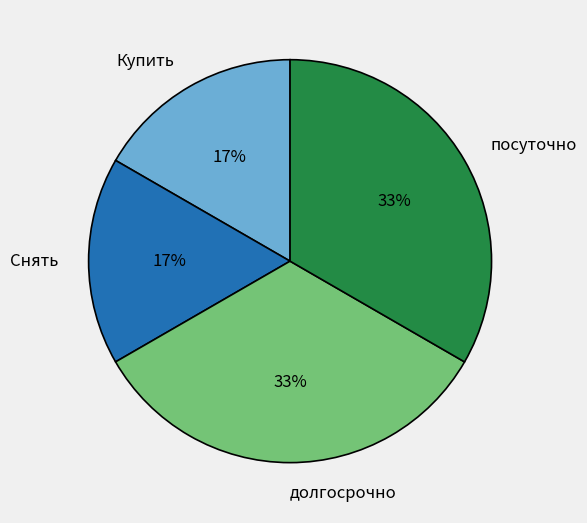

To the nearest percent, what is the combined percentage of посуточно and Купить?

50%